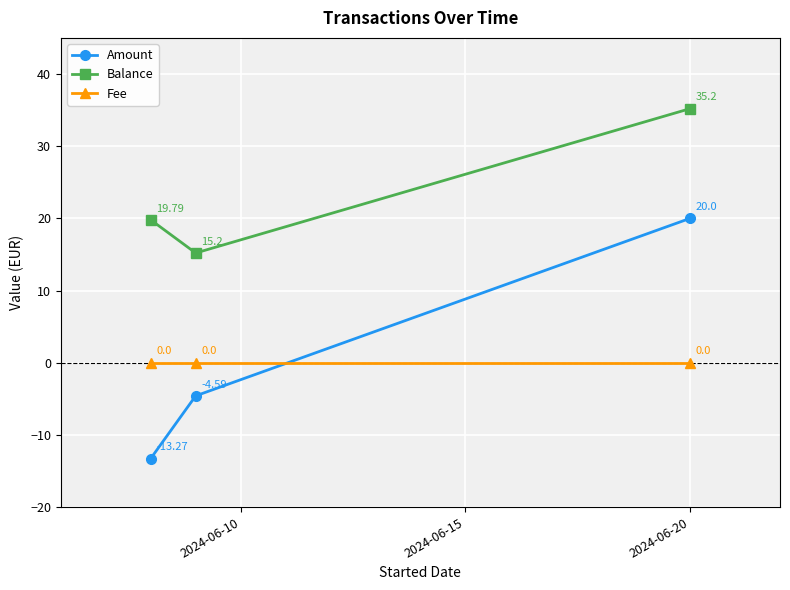

How many negative values does the Amount series have?

2